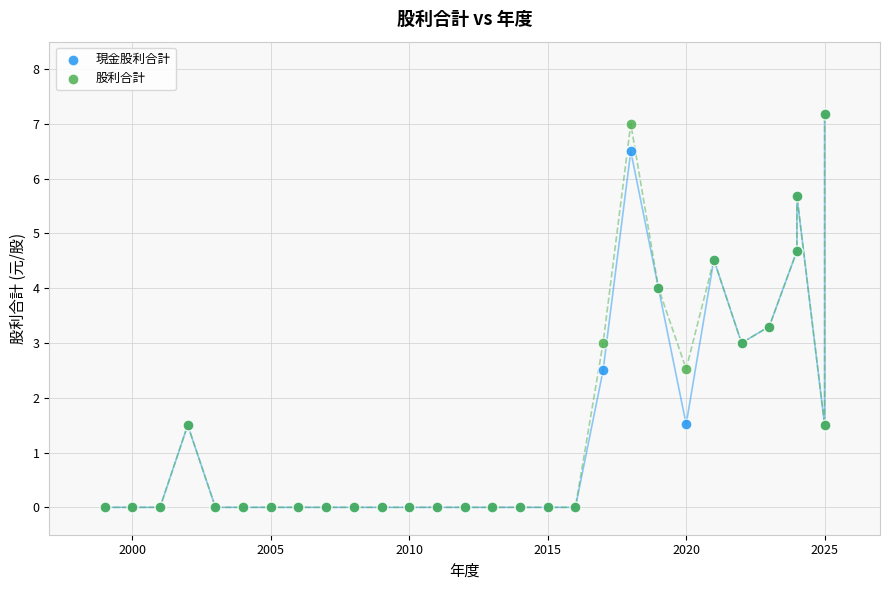

What are all the series names shown in the legend?

現金股利合計, 股利合計